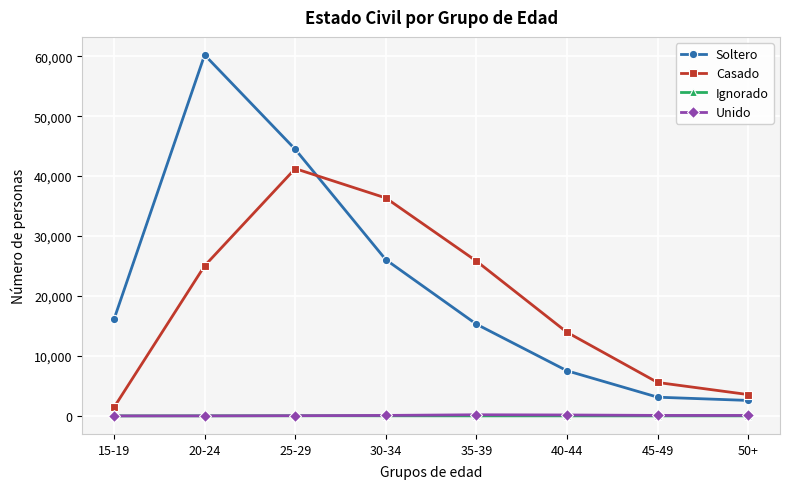

What is the difference between the highest and lowest values at 40-44?

13933